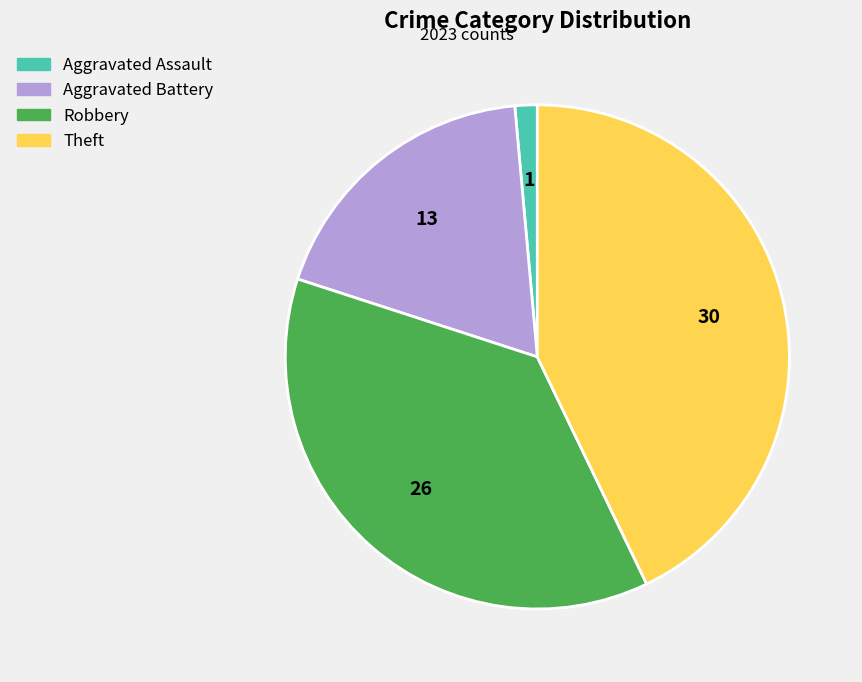

Rank the categories by value from lowest to highest.

Aggravated Assault, Aggravated Battery, Robbery, Theft